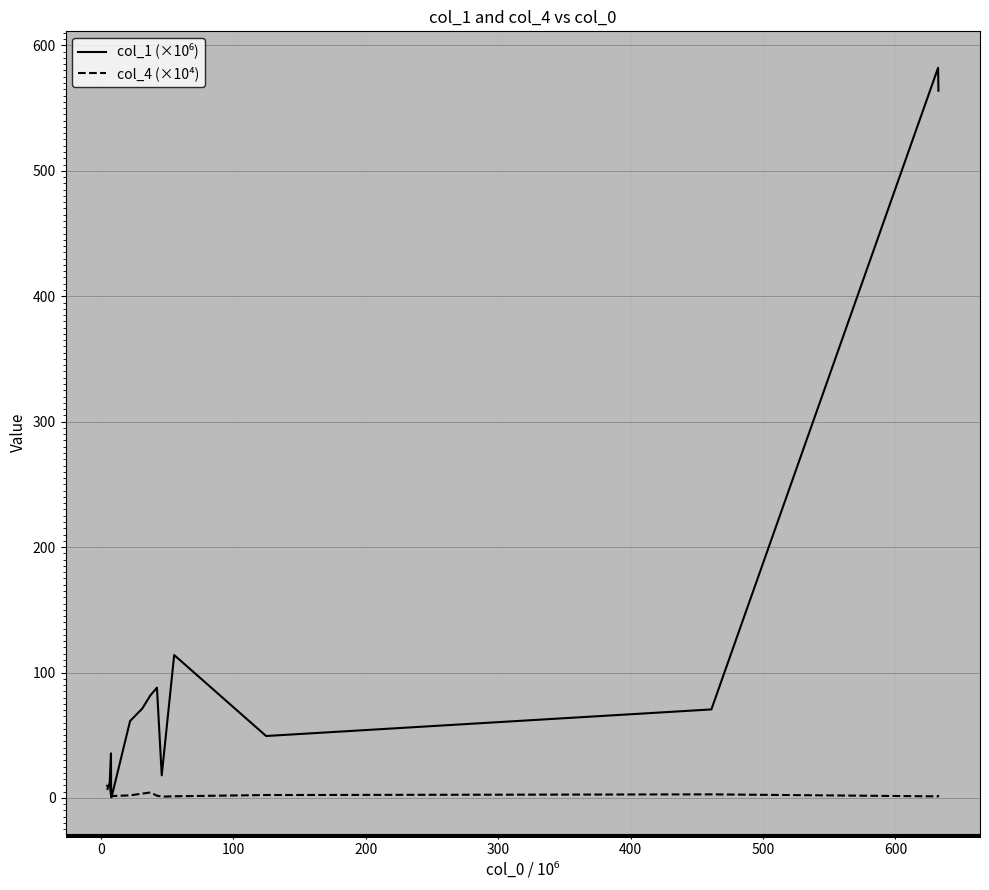

What is the maximum value shown in the chart?

582.1